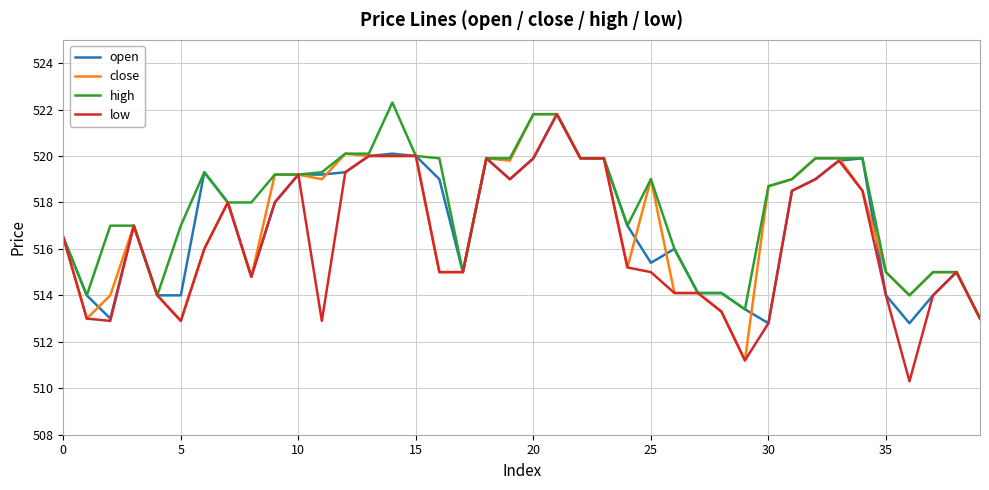

Which series has the largest total across all categories?

high